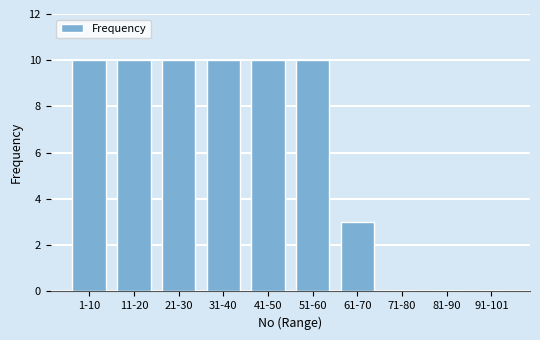

Reading left to right, list all the values displayed in this chart.

1-10=10	11-20=10	21-30=10	31-40=10	41-50=10	51-60=10	61-70=3	71-80=0	81-90=0	91-101=0